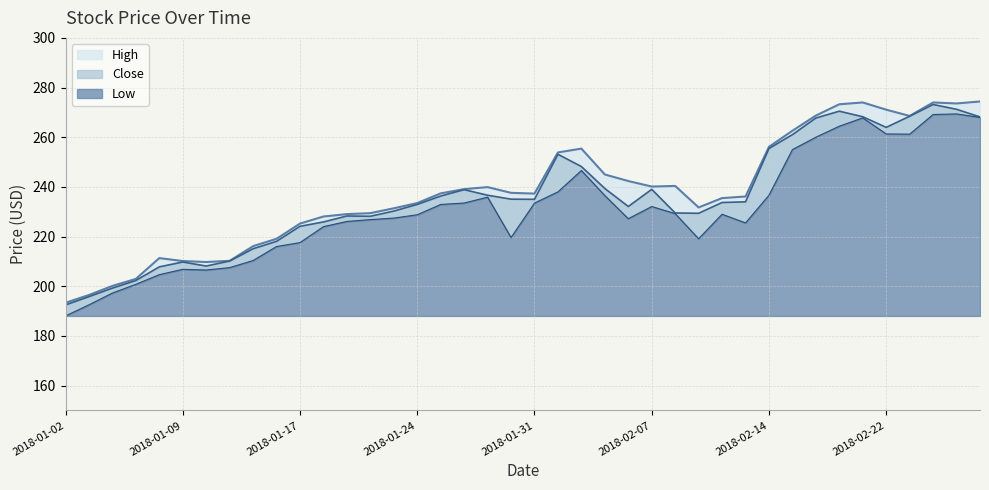

What is the sum of the High values at 2018-01-04 and 2018-02-22?

471.2